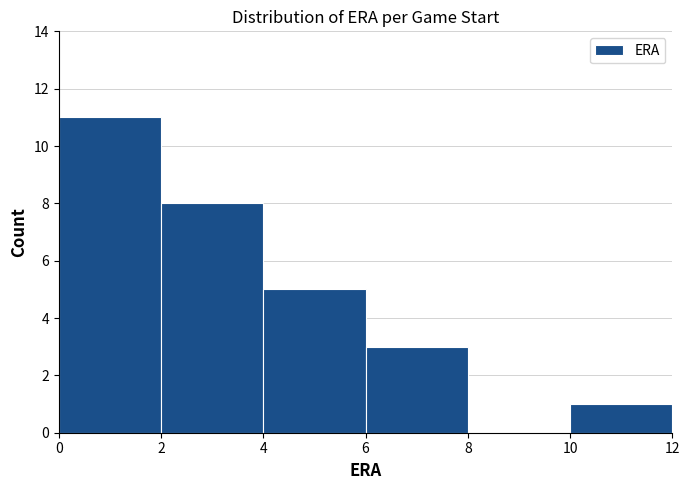

Reading left to right, transcribe this chart: for each bar, give the range it covers on the x-axis and its height. The values are not printed on the chart, so give them approximately, as read against the axis.

0 to 2: 11
2 to 4: 8
4 to 6: 5
6 to 8: 3
8 to 10: 0
10 to 12: 1